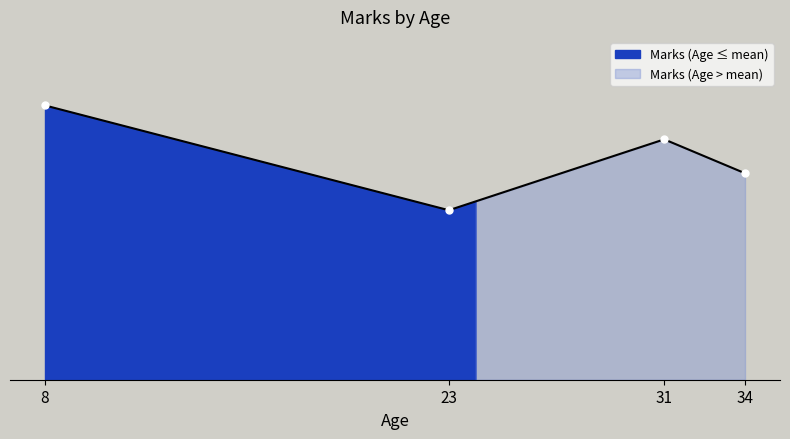

At which category does the data reach its first local peak?

31